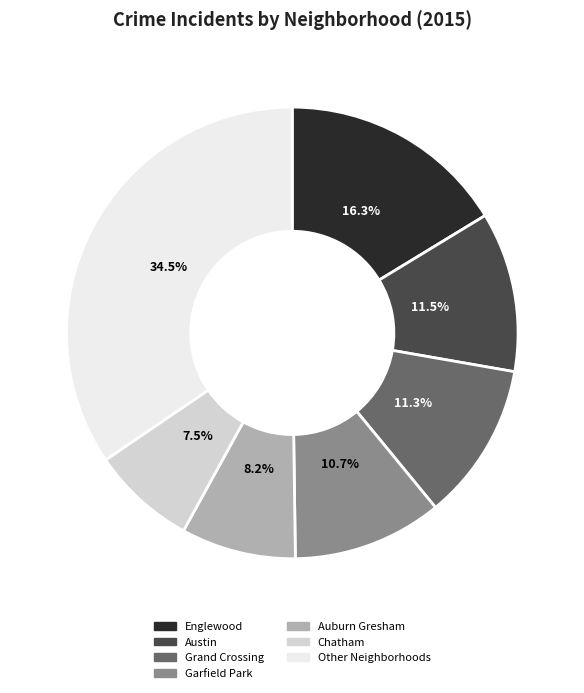

To the nearest percent, what is the average slice percentage?

14%